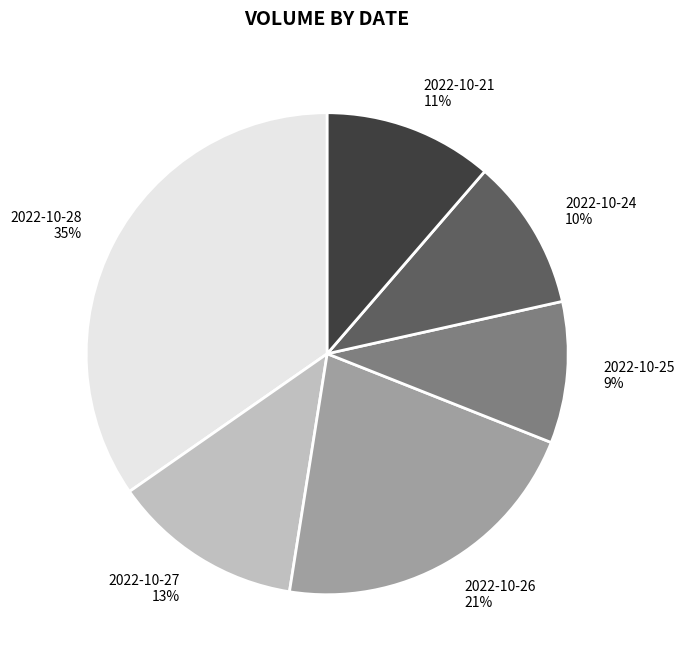

How many segments does this pie chart have?

6